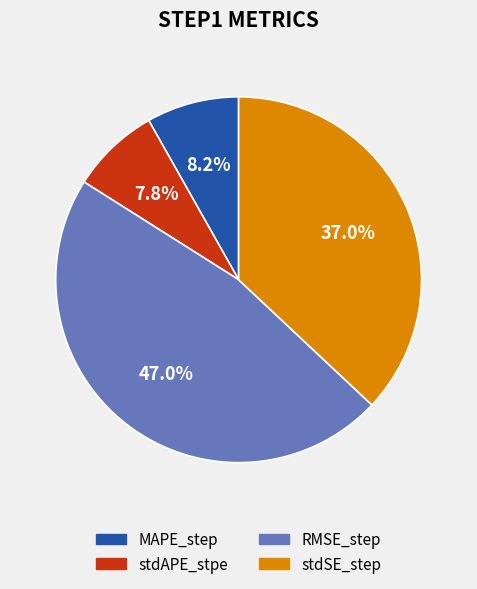

How many segments does this pie chart have?

4